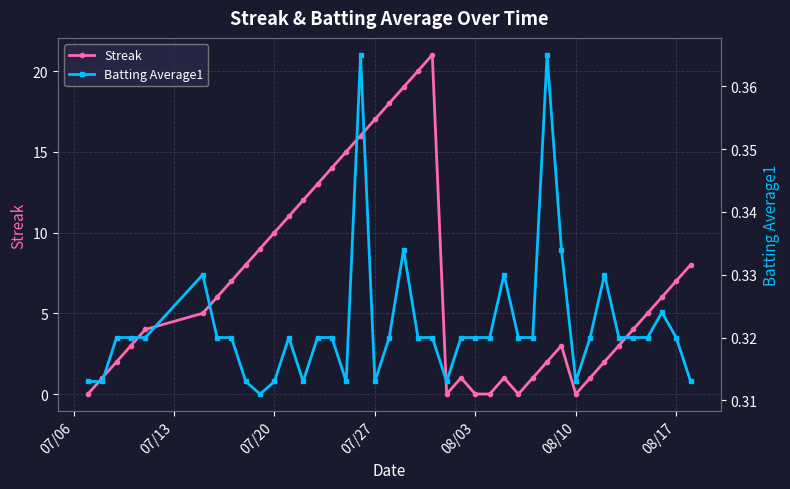

In Streak, how many points are higher than both neighbors (excluding endpoints)?

4